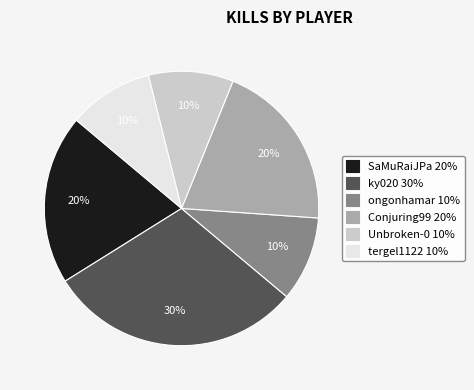

What is the ratio of the value at Conjuring99 to the value at Unbroken-0?

2.0